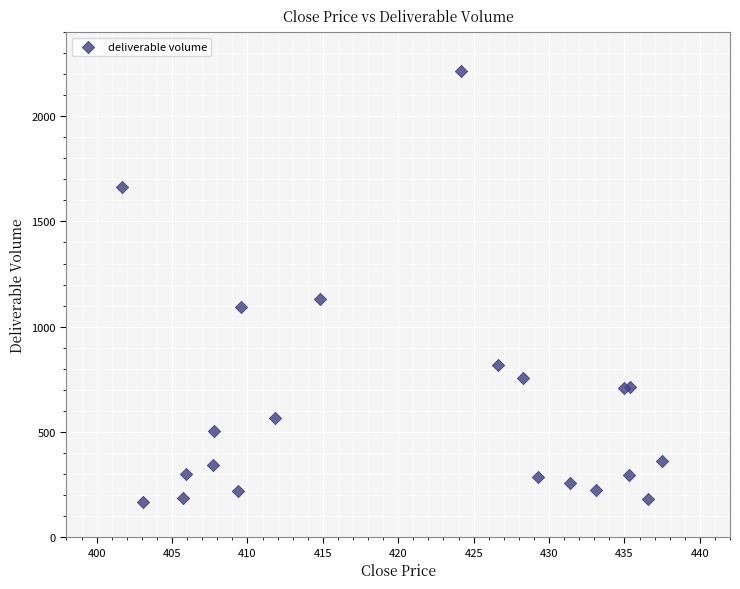

What Y value in the scatter plot is closest to 1191?

1130